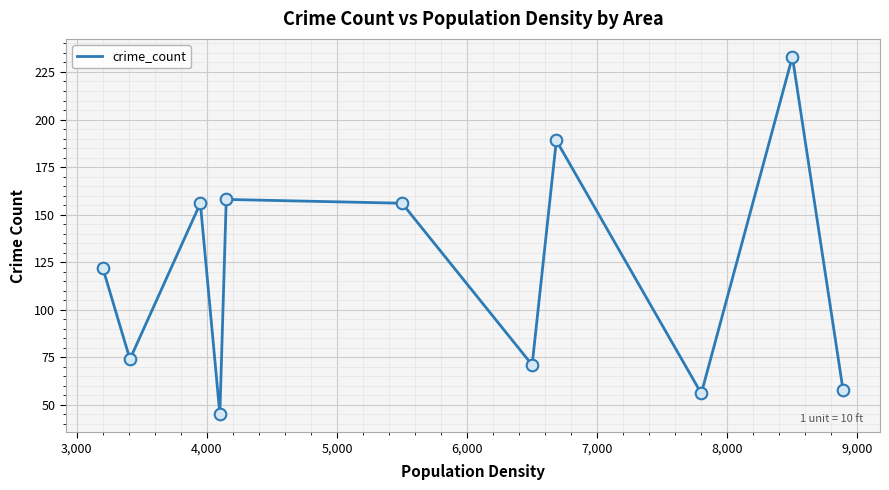

What is the smallest value displayed?

45